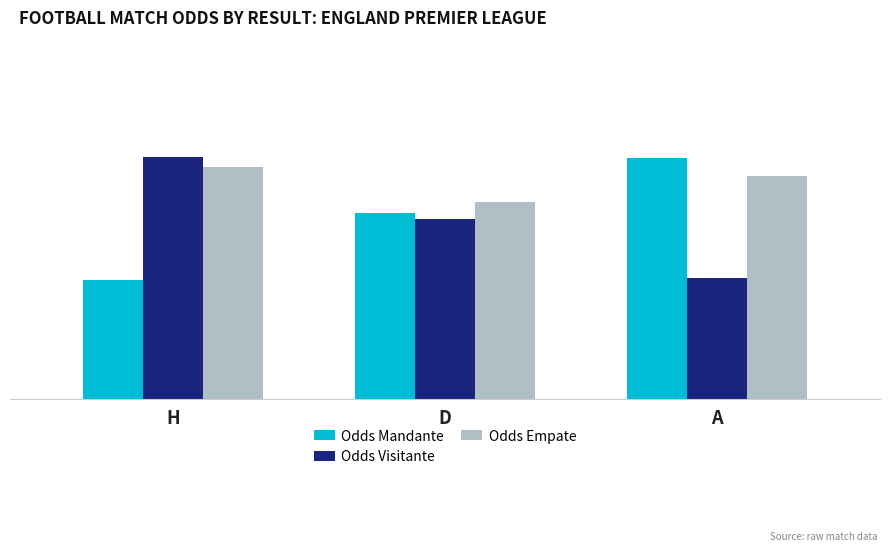

At A, list the series in order from largest to smallest.

Odds Mandante, Odds Empate, Odds Visitante